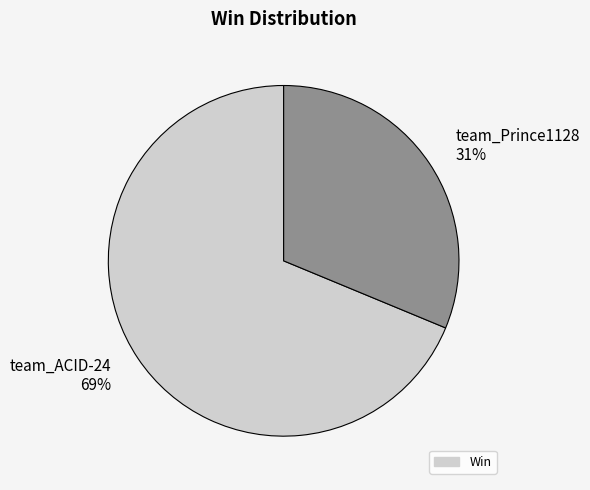

True or false: team_Prince1128 accounts for 41% of the total.

False